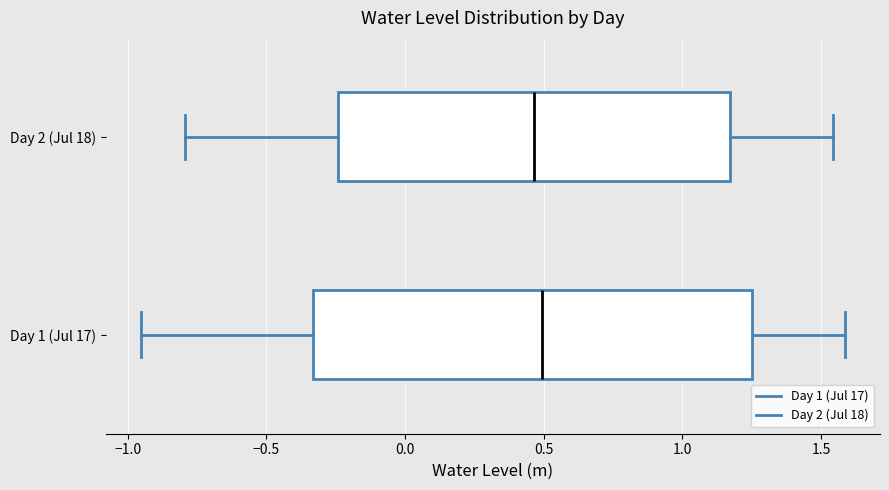

Reading bottom to top, read every box against the x-axis: the position of its median line, the range the box covers, and the ends of its whiskers. The values are not printed on the chart, so give them approximately, as read against the axis.

Day 1 (Jul 17): median 0.50, box -0.35 to 1.25, whiskers -0.95 to 1.60
Day 2 (Jul 18): median 0.45, box -0.25 to 1.15, whiskers -0.80 to 1.55